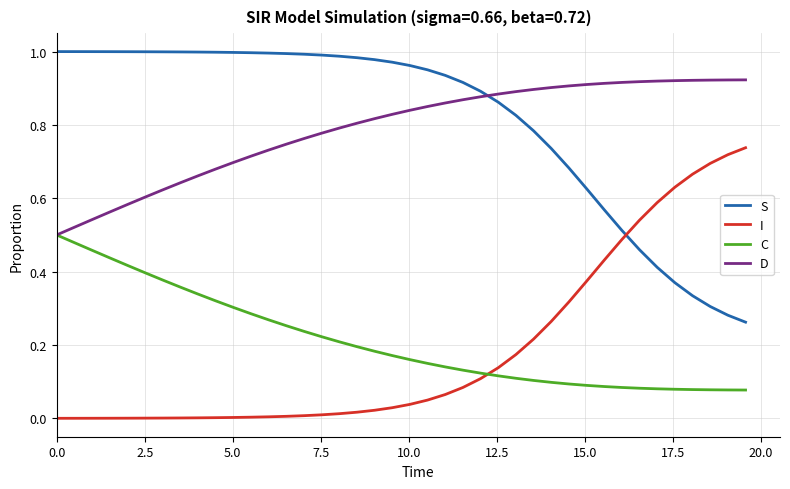

True or false: I and S cross at least once.

True